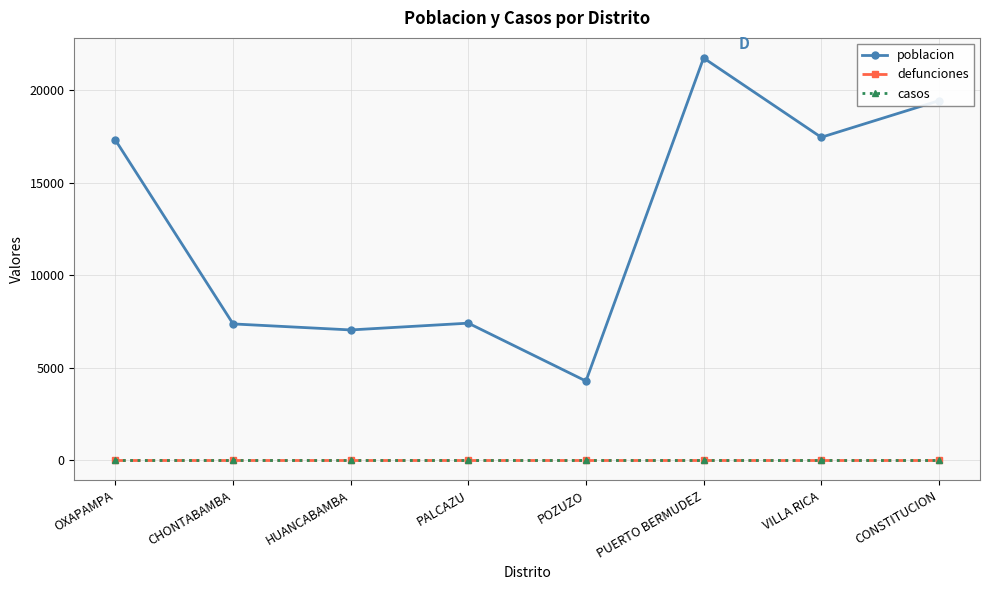

At which category is the sum across all series the highest?

PUERTO BERMUDEZ